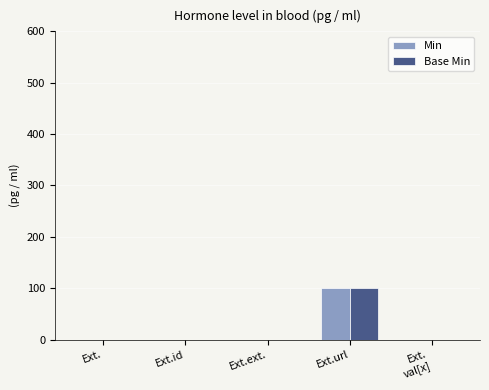

Which series has the widest spread of values?

Min